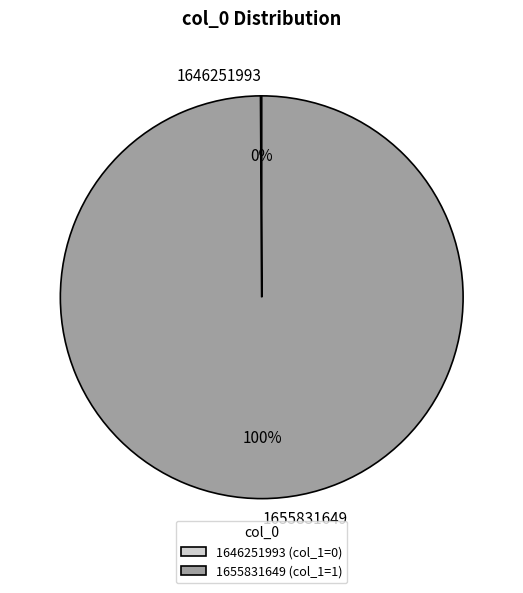

Does 1655831649 account for over 50% of the chart?

Yes